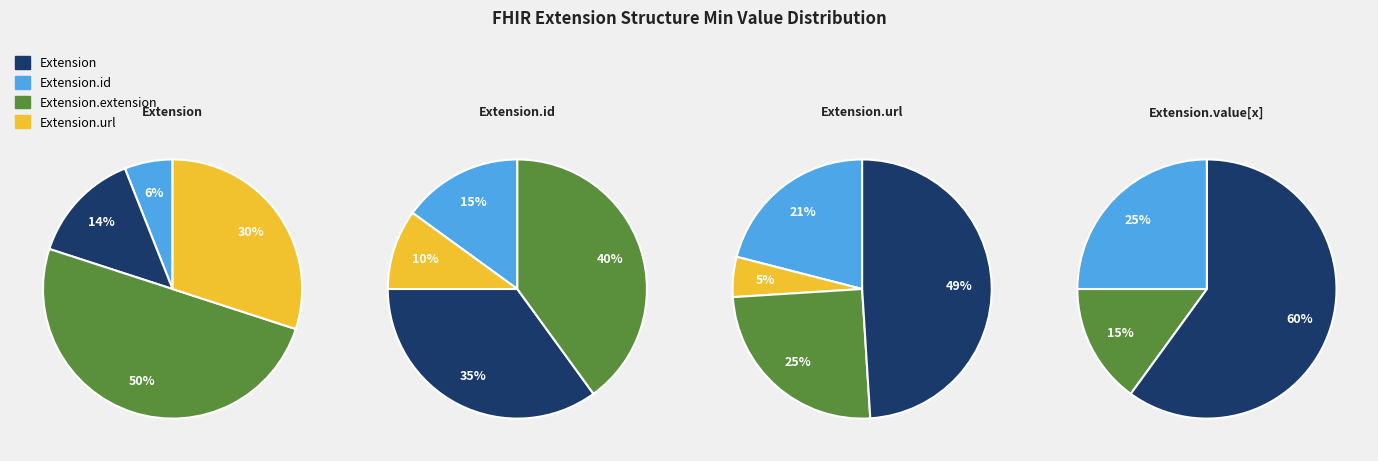

The Extension.id slice represents 12% of the pie. True or false?

False